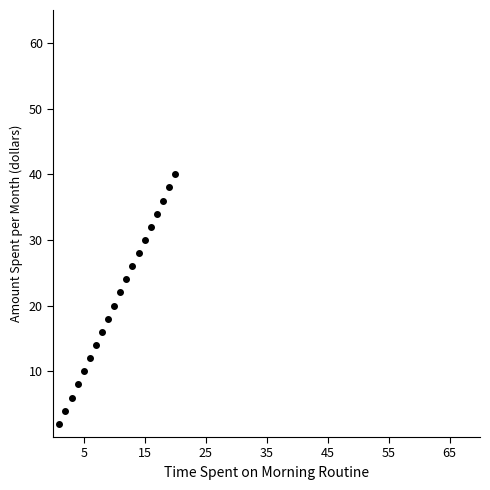

What is the range of Y values (max minus min)?

38